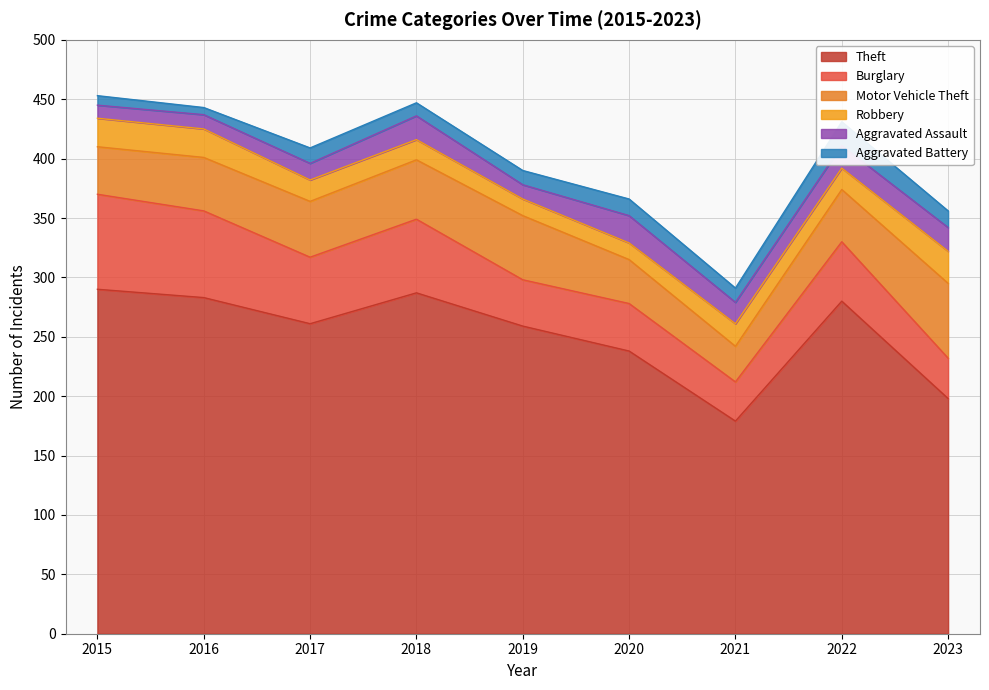

The Motor Vehicle Theft series shows 72 at 2015. True or false?

False